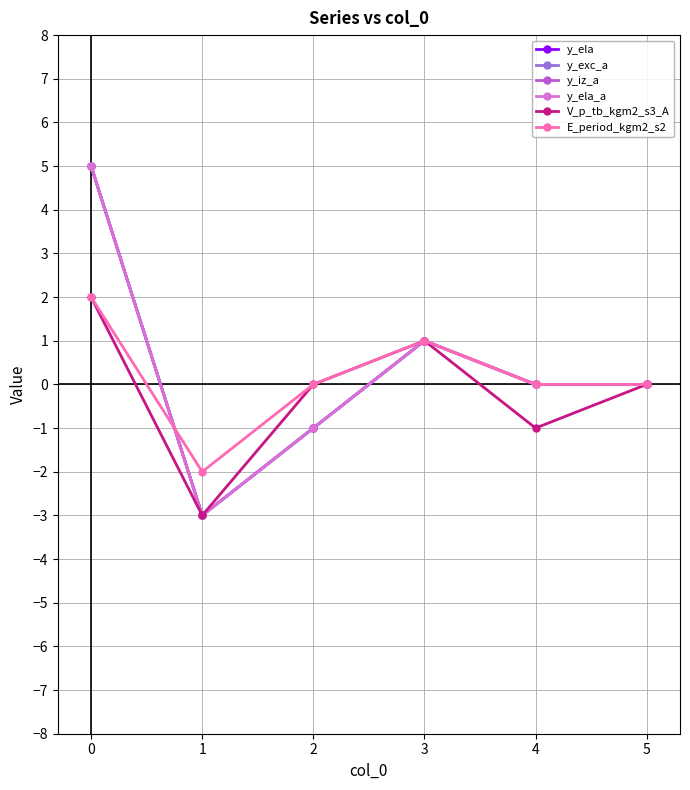

Reading left to right, list all the values displayed in this chart.

y_ela: 0=5	1=-3	2=-1	3=1	4=0	5=0
y_exc_a: 0=5	1=-3	2=-1	3=1	4=0	5=0
y_iz_a: 0=5	1=-3	2=-1	3=1	4=0	5=0
y_ela_a: 0=5	1=-3	2=-1	3=1	4=0	5=0
V_p_tb_kgm2_s3_A: 0=2	1=-3	2=0	3=1	4=-1	5=0
E_period_kgm2_s2: 0=2	1=-2	2=0	3=1	4=0	5=0